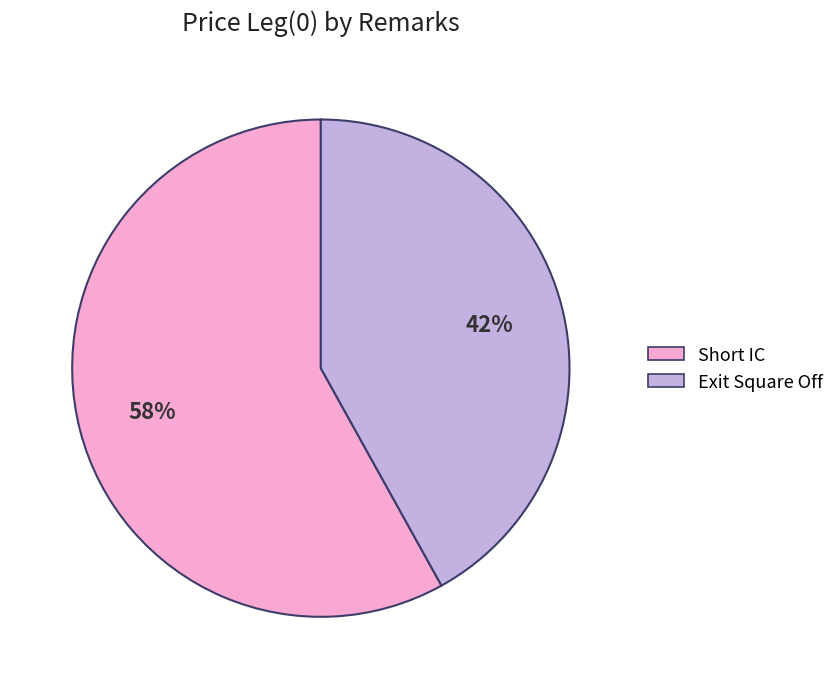

What percentage is the Short IC slice, to the nearest percent?

58%